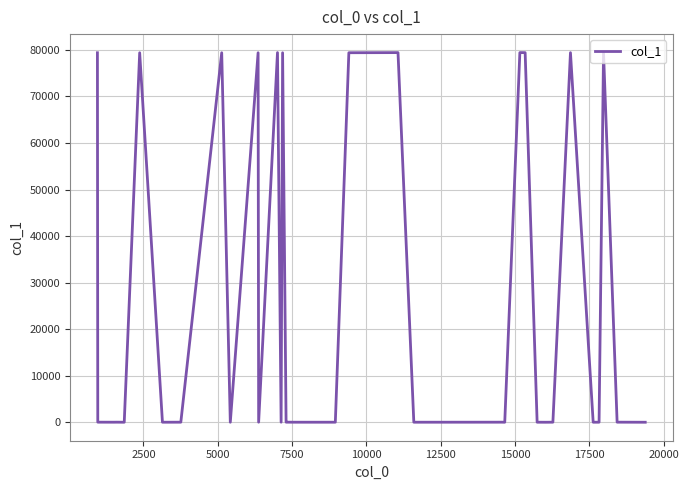

What is the maximum value shown in the chart?

79420